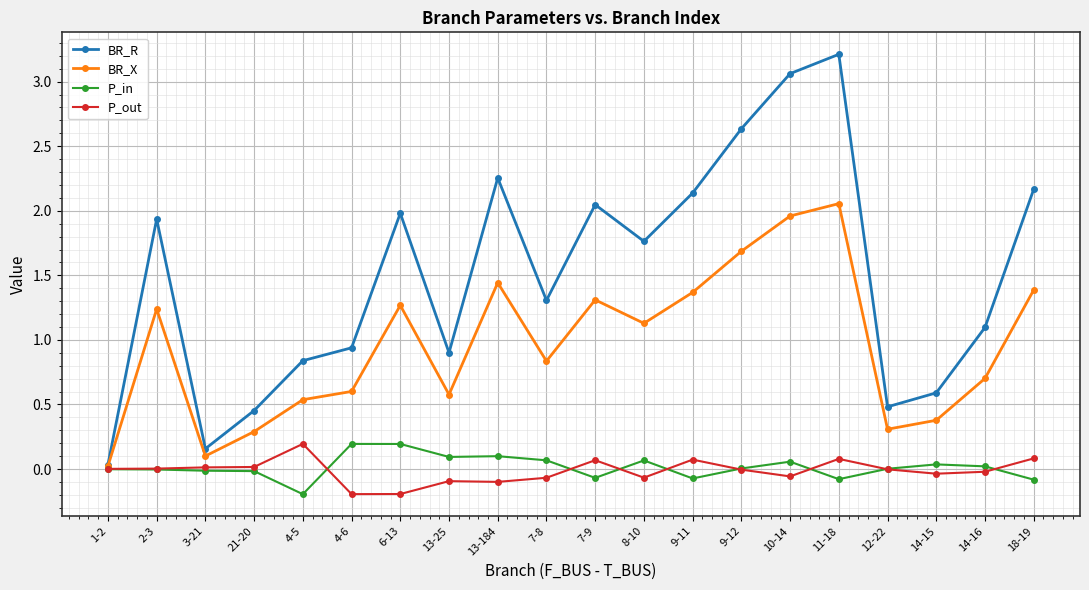

Is it true that P_out equals -0.1 at 13-25?

True